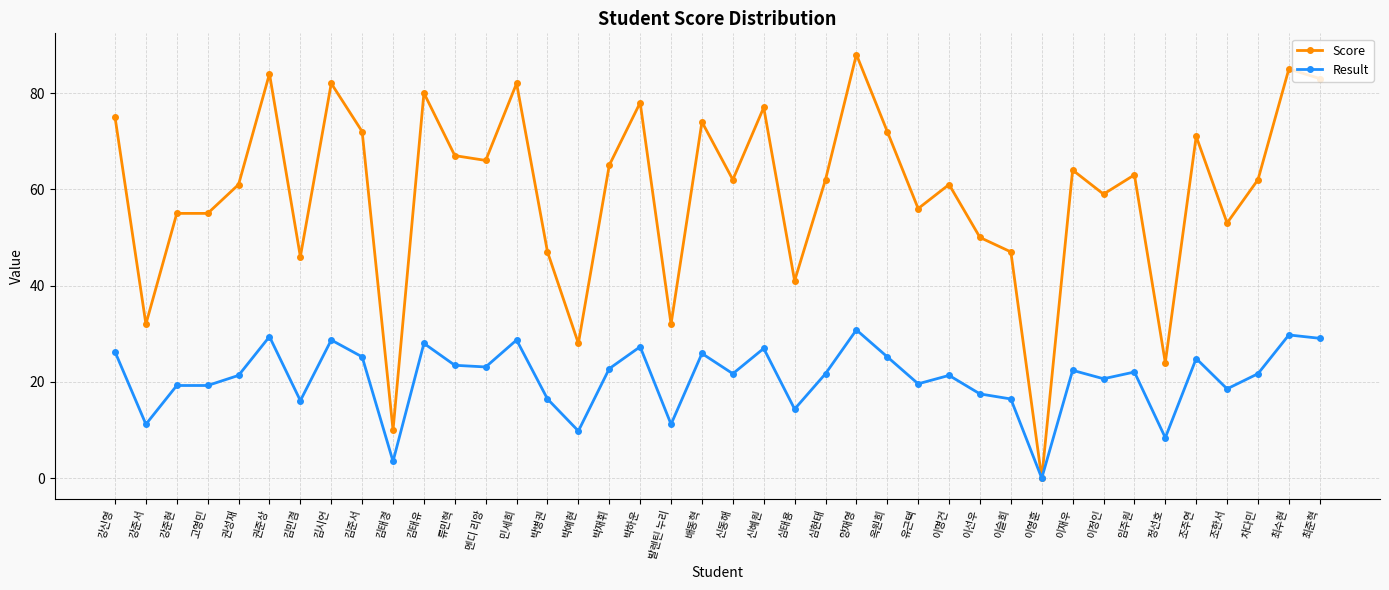

Which series changed the most between 강신영 and 박병권?

Score